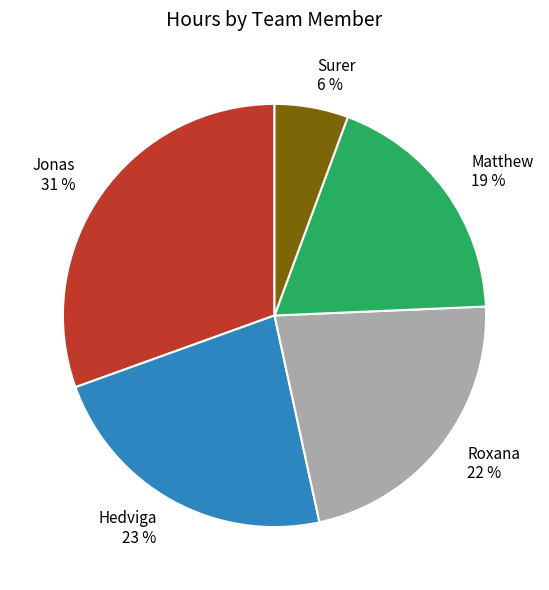

What is the smallest slice in the pie chart?

Surer